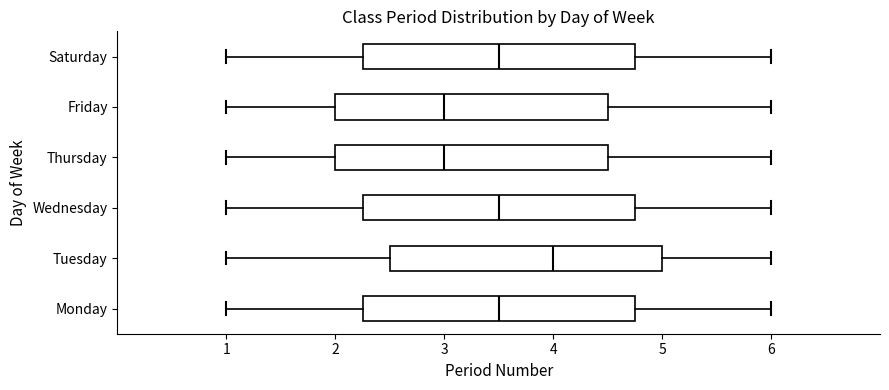

Reading bottom to top, transcribe this box plot: for each box, give where its median line is, the range the box spans, and where its two whiskers end, as read against the x-axis. The values are not printed on the chart, so give them approximately, as read against the axis.

Monday: median 3.5, box 2.3 to 4.8, whiskers 1.0 to 6.0
Tuesday: median 4.0, box 2.5 to 5.0, whiskers 1.0 to 6.0
Wednesday: median 3.5, box 2.3 to 4.8, whiskers 1.0 to 6.0
Thursday: median 3.0, box 2.0 to 4.5, whiskers 1.0 to 6.0
Friday: median 3.0, box 2.0 to 4.5, whiskers 1.0 to 6.0
Saturday: median 3.5, box 2.3 to 4.8, whiskers 1.0 to 6.0